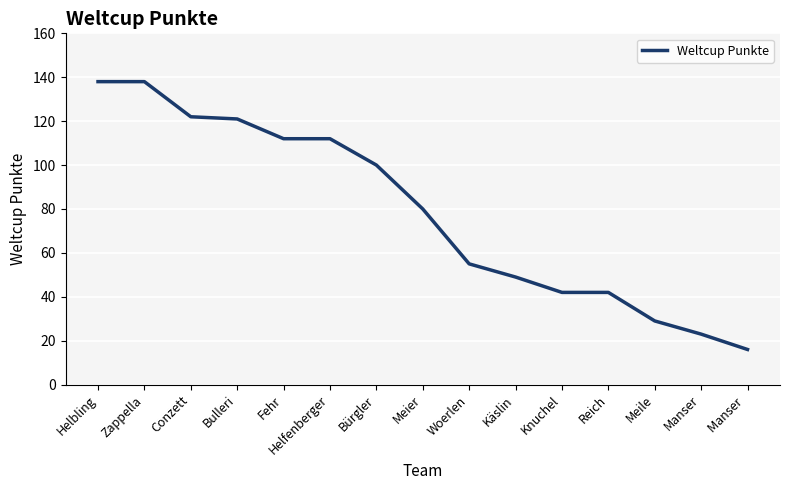

What is the difference between the values at Manser  and Helbling?

122